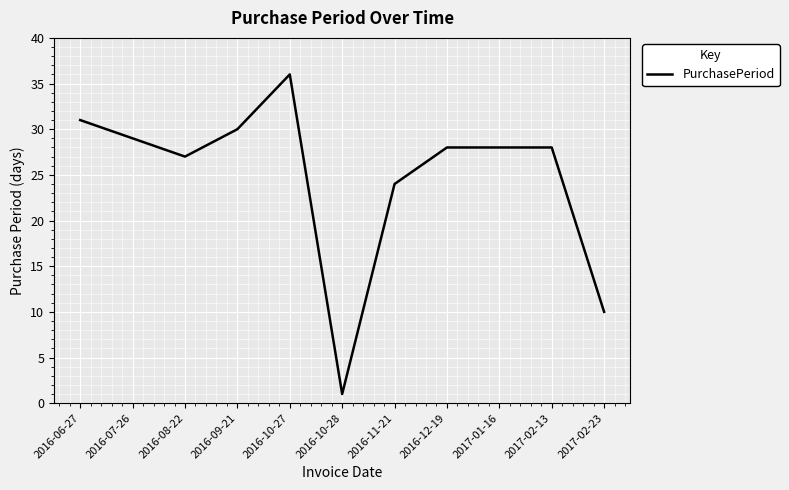

What is the minimum value shown in the chart?

1